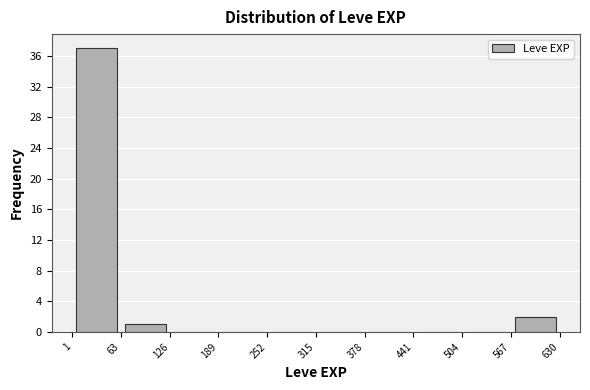

Reading left to right, list every bar in this chart as the range it spans on the x-axis followed by its height. The values are not printed on the chart, so give them approximately, as read against the axis.

1 to 63: 37
63 to 126: 1
126 to 189: 0
189 to 252: 0
252 to 315: 0
315 to 378: 0
378 to 441: 0
441 to 504: 0
504 to 567: 0
567 to 630: 2